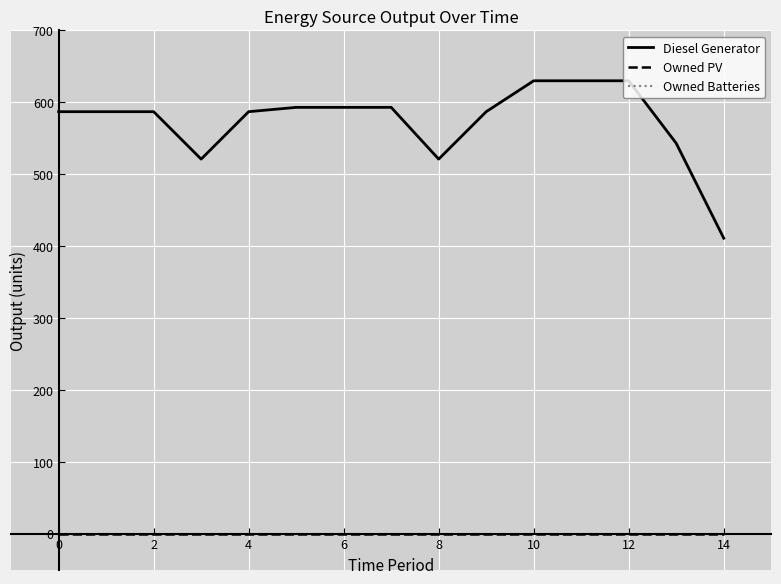

Does the chart have visible grid lines?

Yes